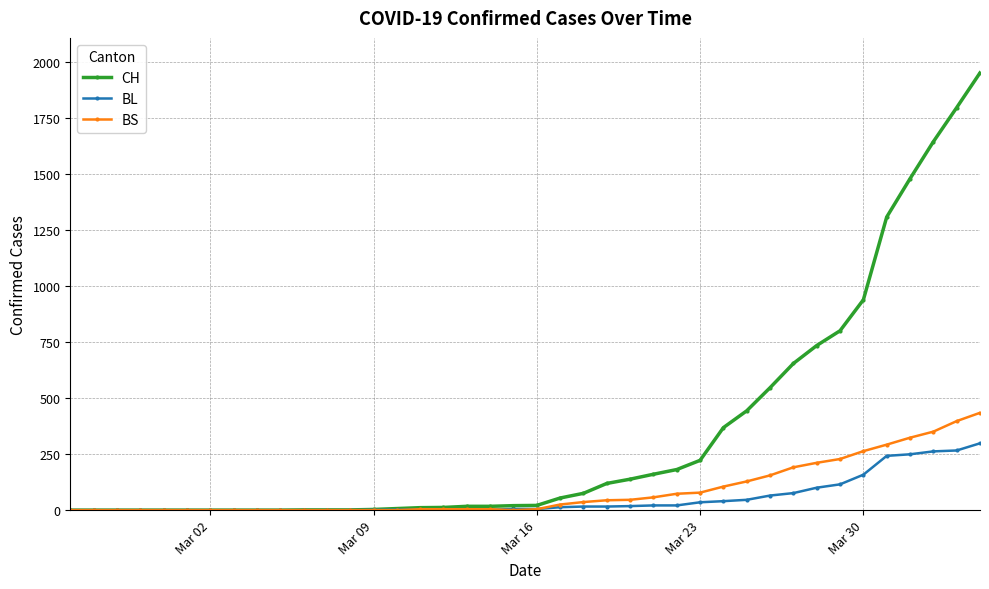

Which series has the widest spread of values?

CH